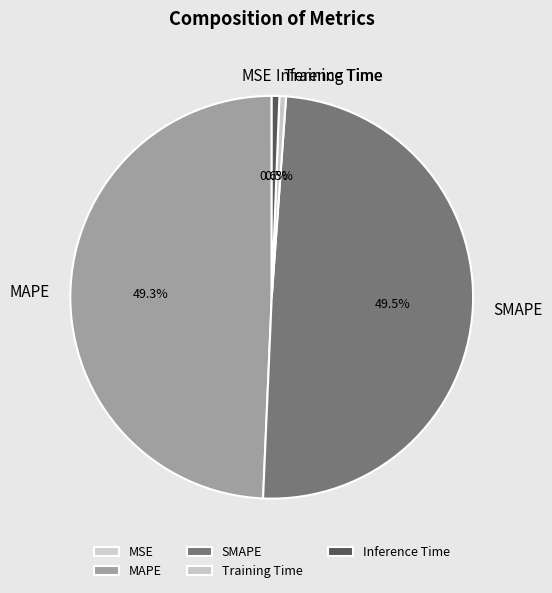

What portion of the pie excludes Inference Time?

99.4%